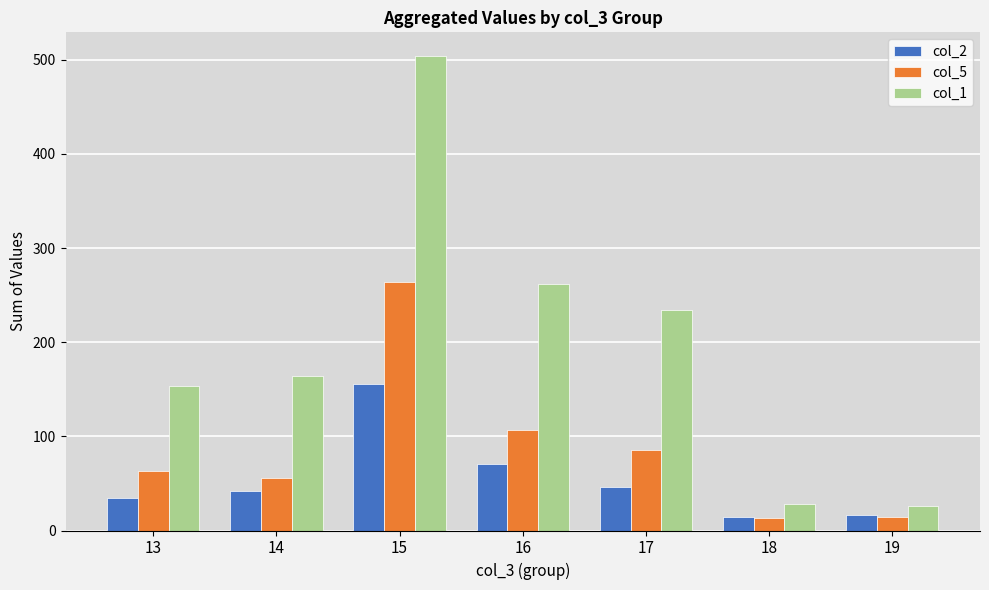

At how many categories does at least one series exceed 298?

1